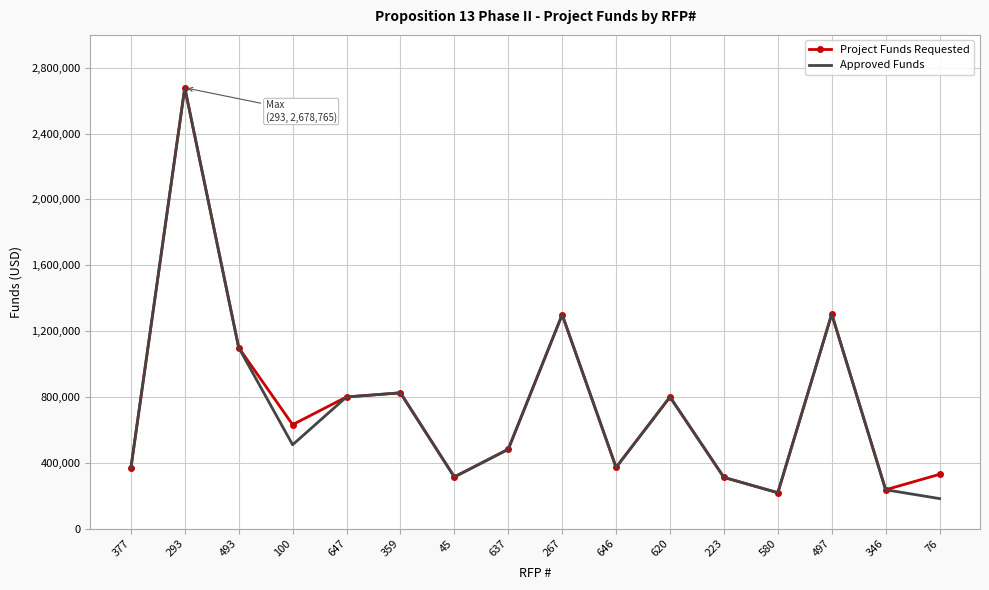

The value of Project Funds Requested at 497 is 1303803. True or false?

True